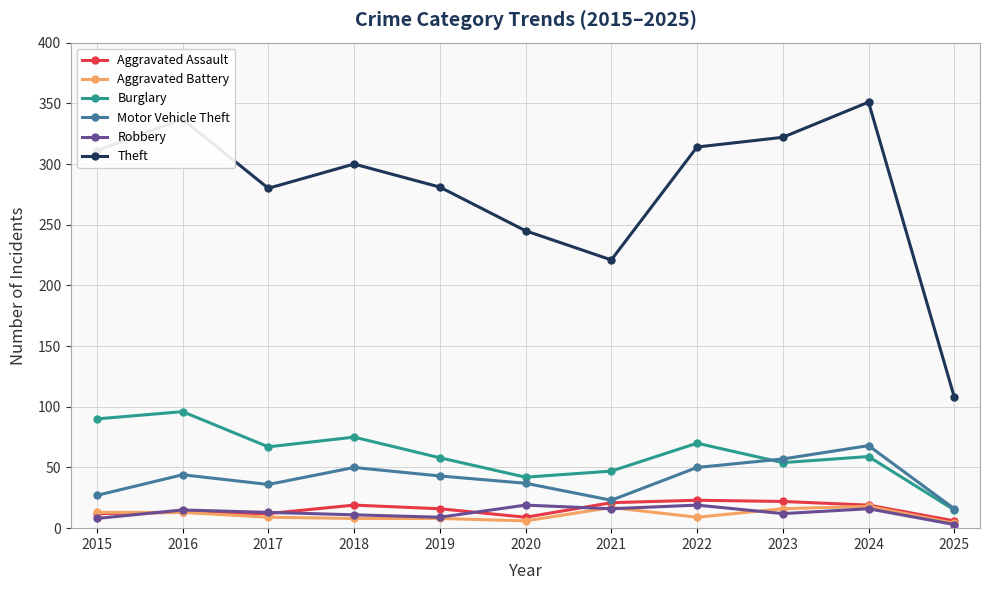

What is the maximum value for Motor Vehicle Theft?

68